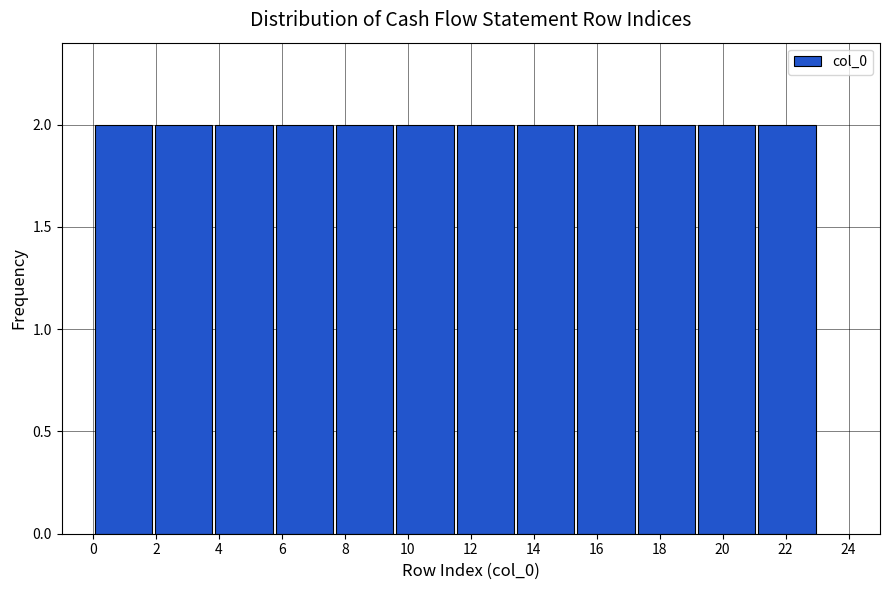

Reading left to right, transcribe this chart: for each bar, give the range it covers on the x-axis and its height. Neither the bar edges nor the heights are printed on the chart, so give them approximately, as read against the axes.

0.0 to 2.0: 2
2.0 to 3.8: 2
3.8 to 5.8: 2
5.8 to 7.6: 2
7.6 to 9.6: 2
9.6 to 11.6: 2
11.6 to 13.4: 2
13.4 to 15.4: 2
15.4 to 17.2: 2
17.2 to 19.2: 2
19.2 to 21.0: 2
21.0 to 23.0: 2